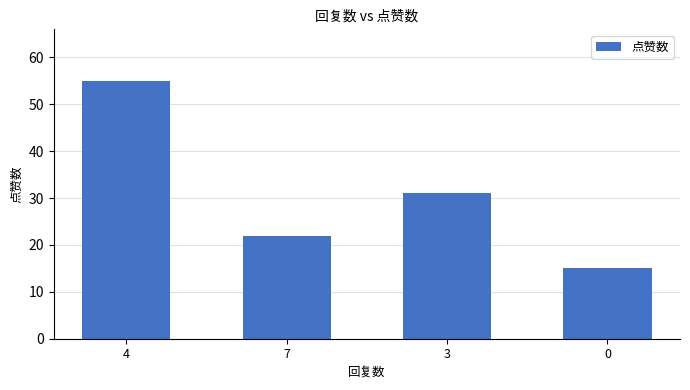

How many bars are there in total?

4